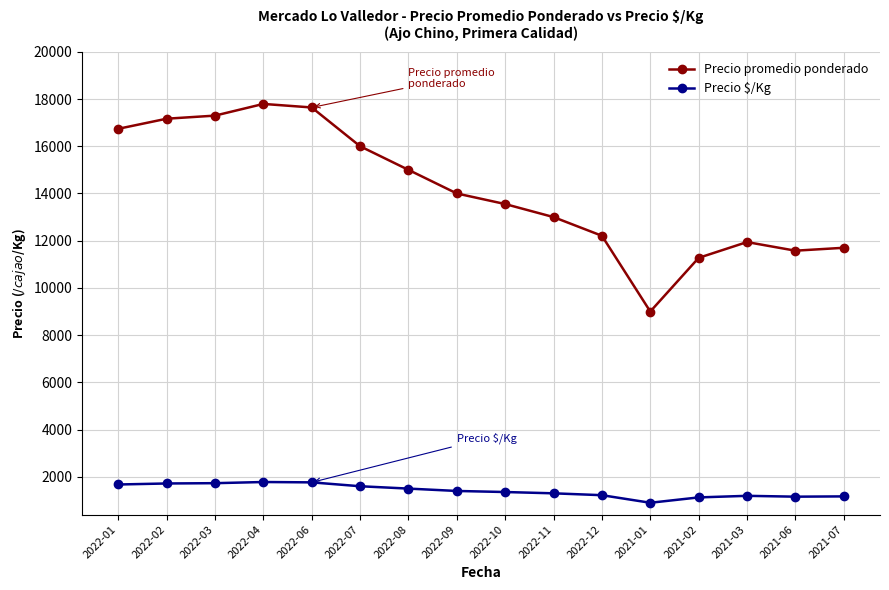

What is the value of the Precio $/Kg point at the 9th from the left?

1355